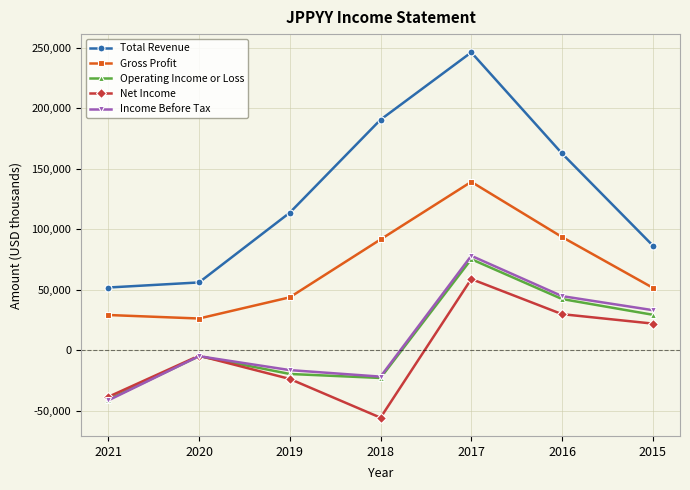

True or false: Operating Income or Loss and Total Revenue cross at least once.

False